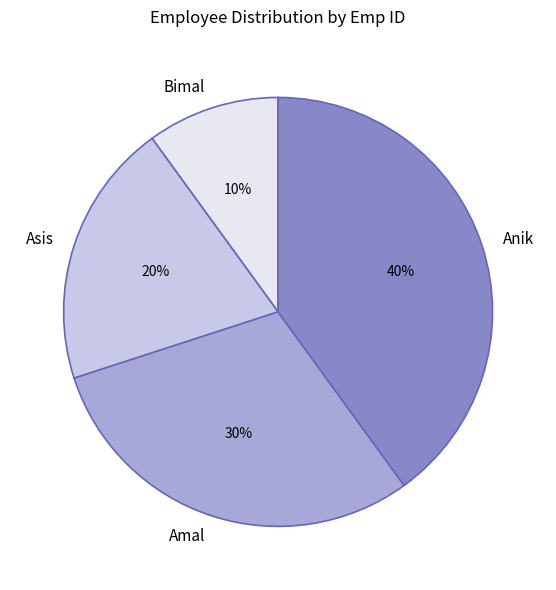

How many segments does this pie chart have?

4